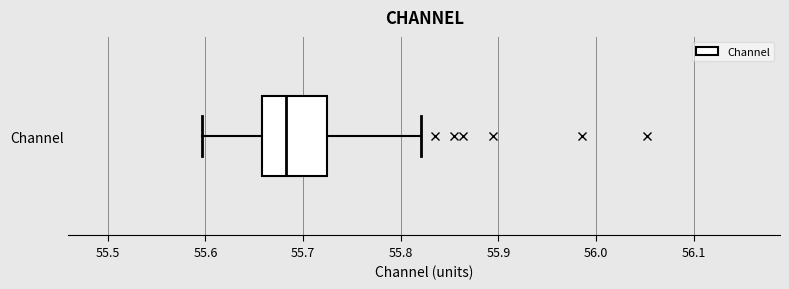

Read this box plot against the x-axis: the position of the median line, the range covered by the box, and the ends of both whiskers. The values are not printed on the chart, so give them approximately, as read against the axis.

median 55.68, box 55.66 to 55.72, whiskers 55.60 to 55.82